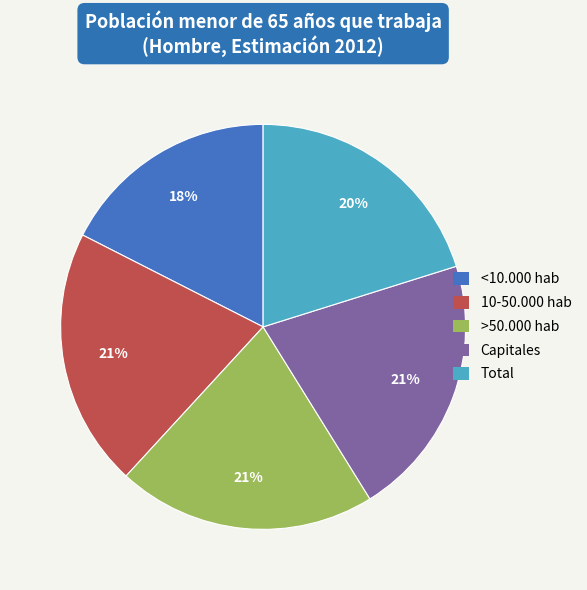

True or false: Capitales accounts for 21% of the total.

True